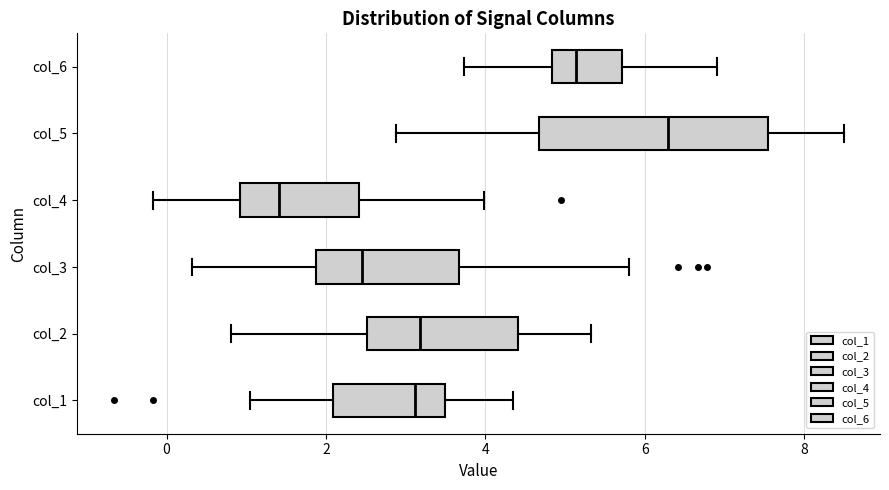

Where is the left edge of the box for col_5 on the x-axis? The values are not printed on the chart, so give them approximately, as read against the axis.

4.6